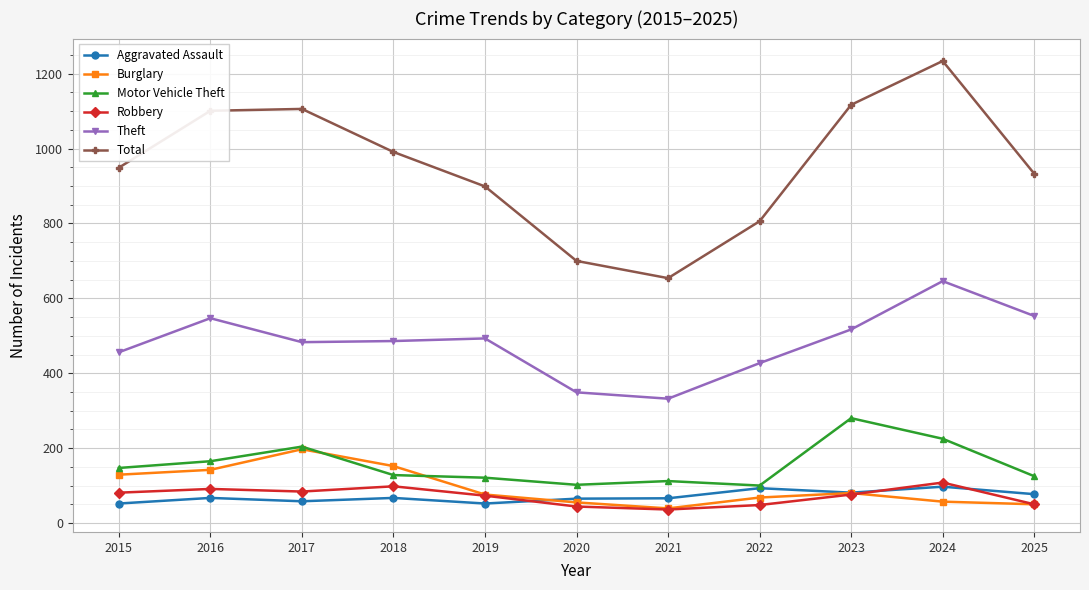

Which series has the largest range (max minus min)?

Total